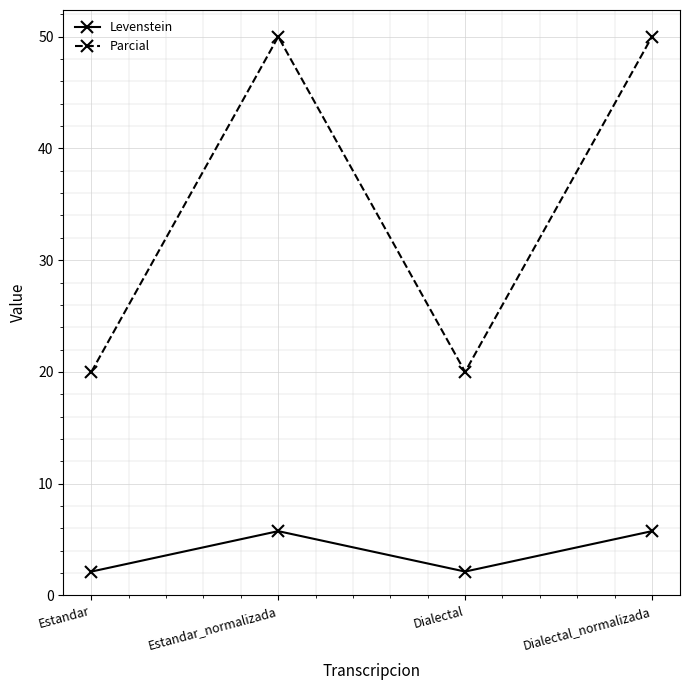

What is the sum of all Parcial values?

140.0